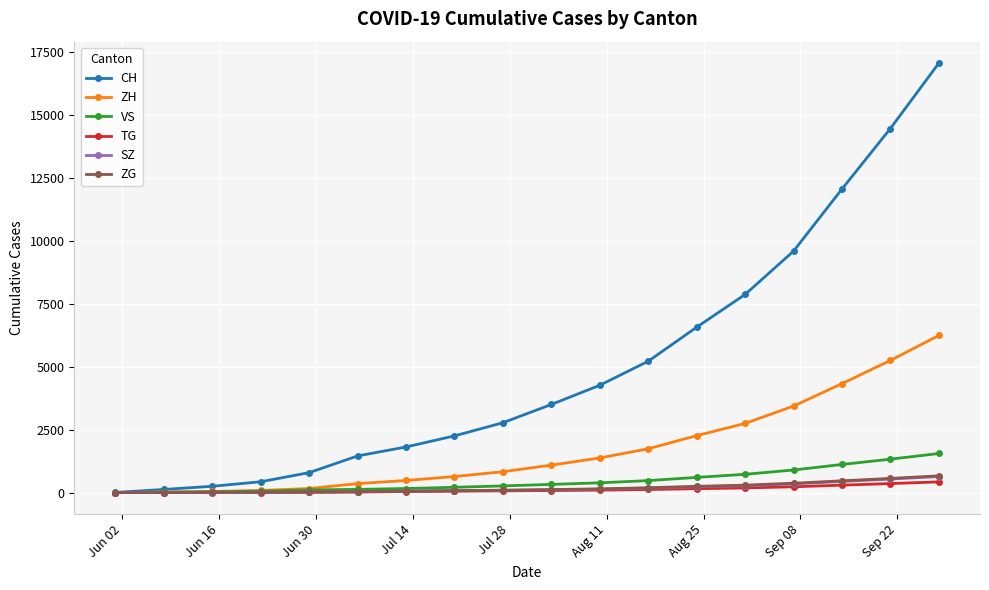

Which series has the largest total across all categories?

CH